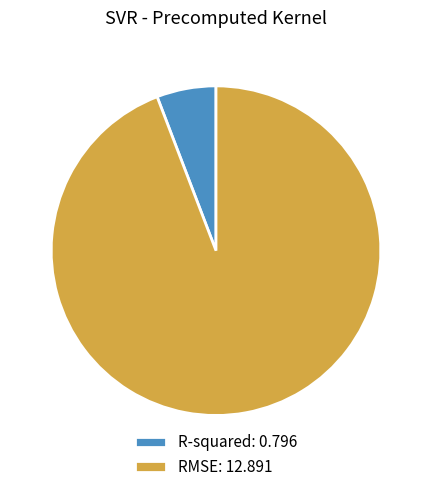

Is it true that RMSE is 94% of the pie?

True